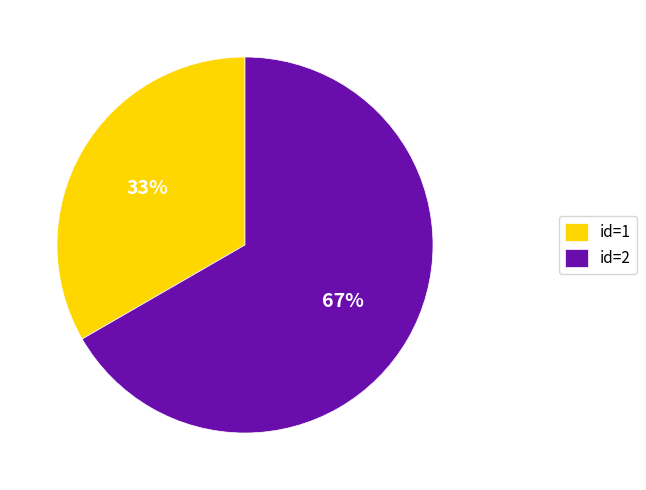

How many slices are in this pie chart?

2